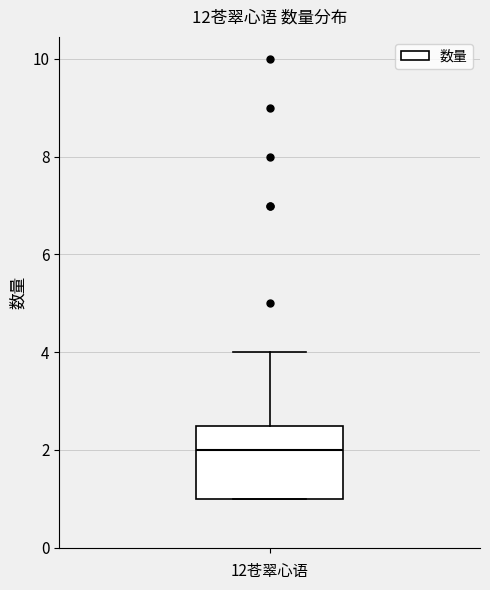

Where does the median line of the box sit on the y-axis? The values are not printed on the chart, so give them approximately, as read against the axis.

2.0